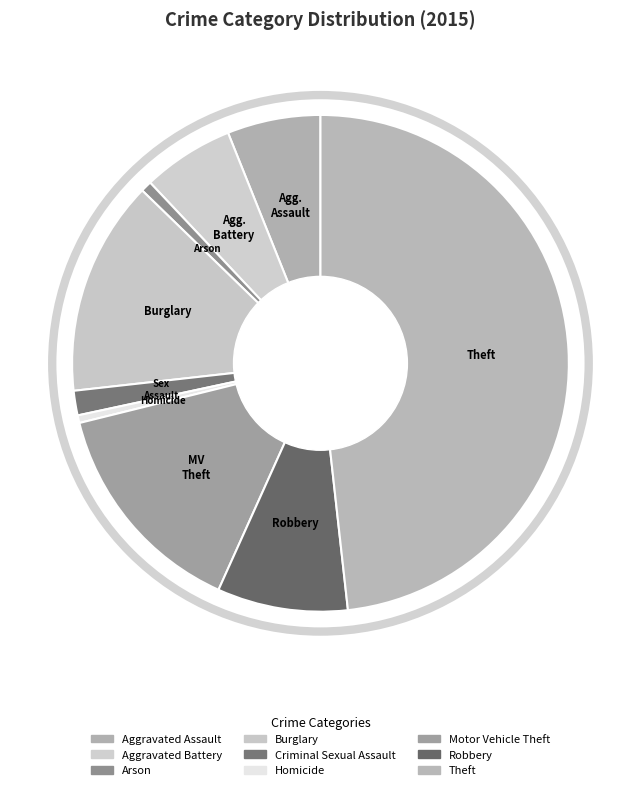

How many segments does this pie chart have?

9